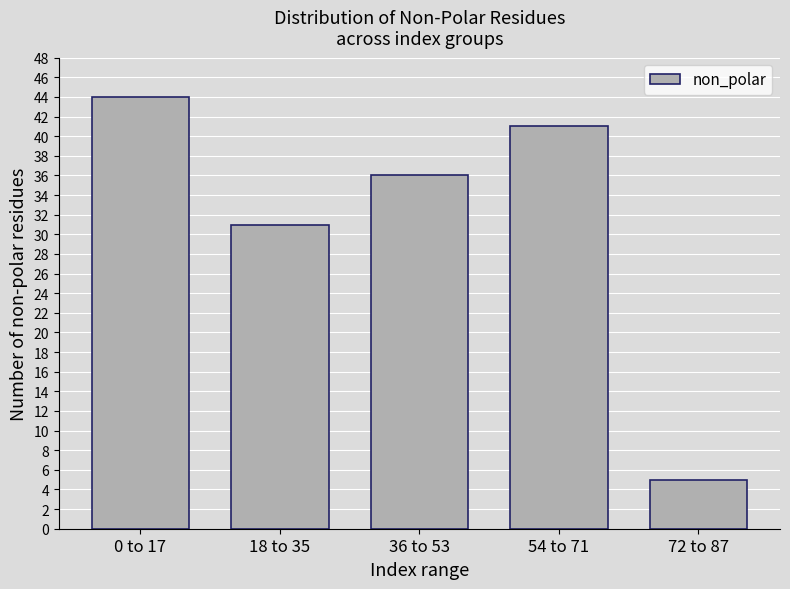

Reading left to right, transcribe all the data shown in this chart.

0 to 17=44	18 to 35=31	36 to 53=36	54 to 71=41	72 to 87=5